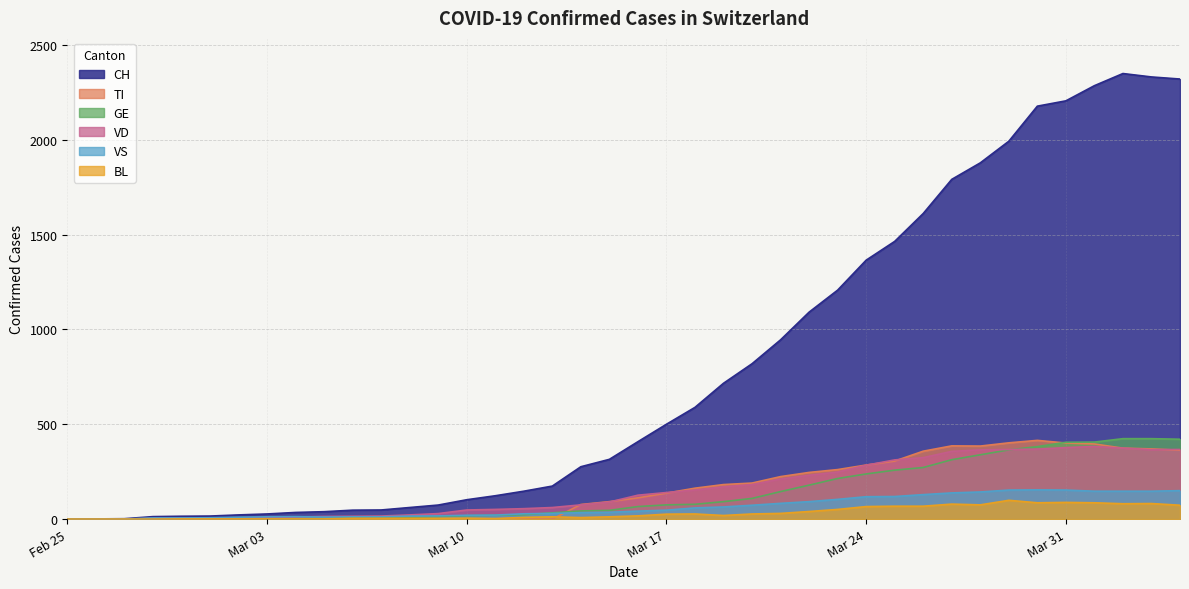

What is the label of the 29th point from the right?

2020-03-07